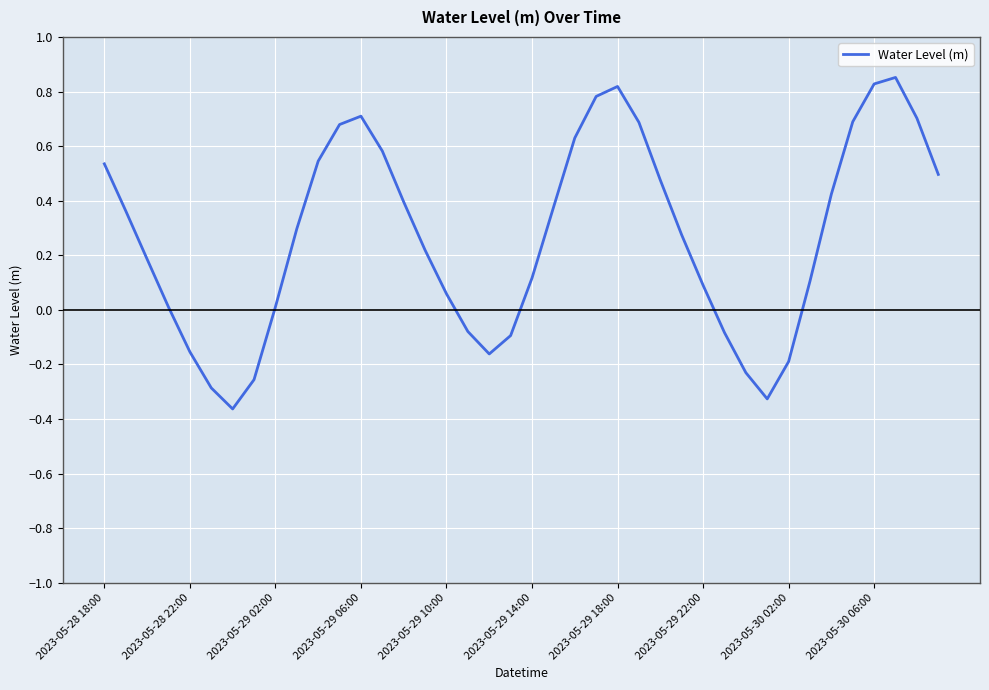

What is the difference between the maximum and minimum values?

1.2